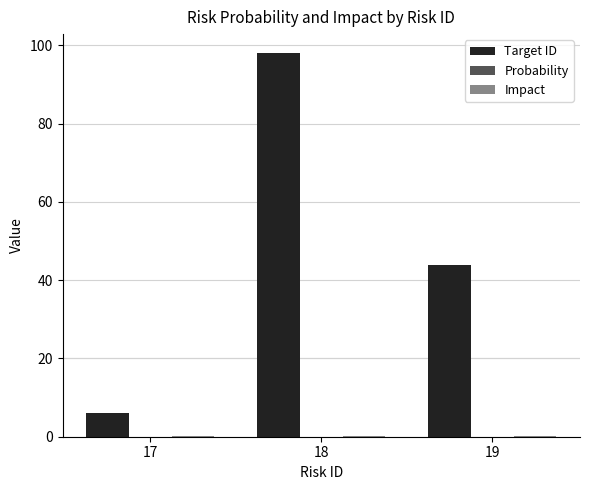

The Target ID series shows 2.0 at 17. True or false?

False